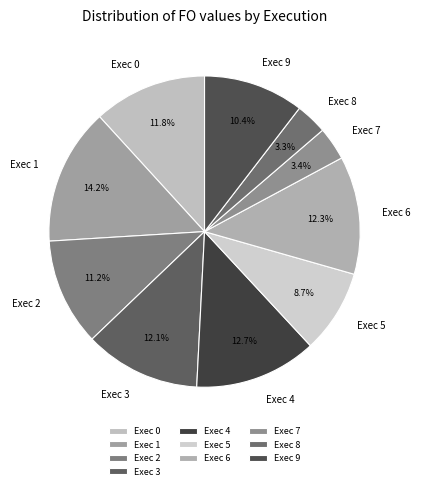

What is the ratio of the value at Exec 0 to the value at Exec 3?

1.0